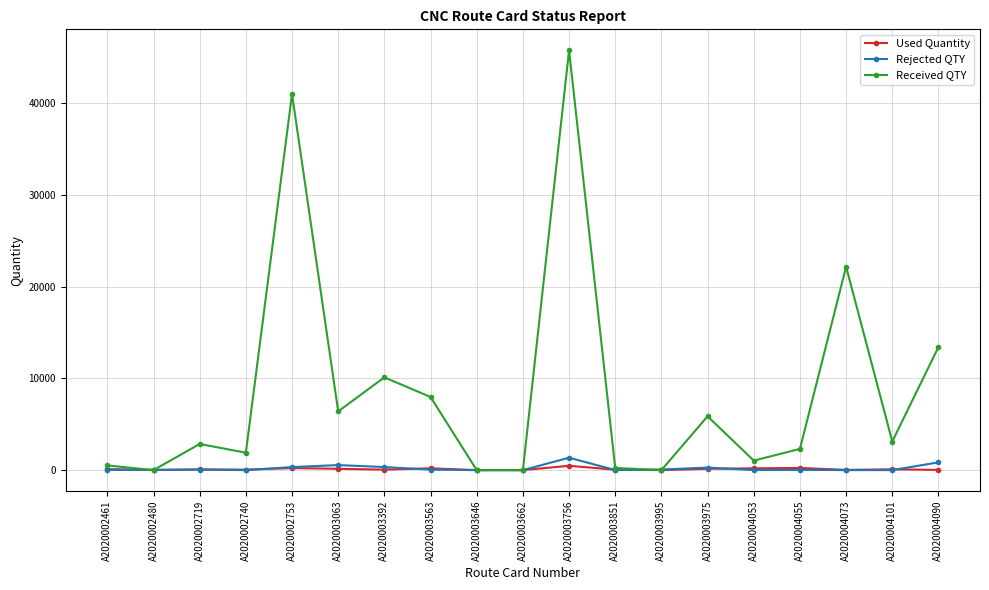

True or false: Received QTY has more than 1 interior local peaks.

True